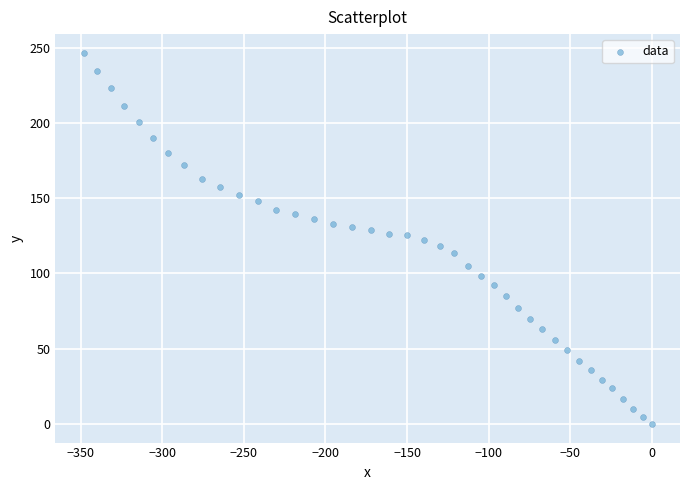

What is the range of Y values (max minus min)?

246.6